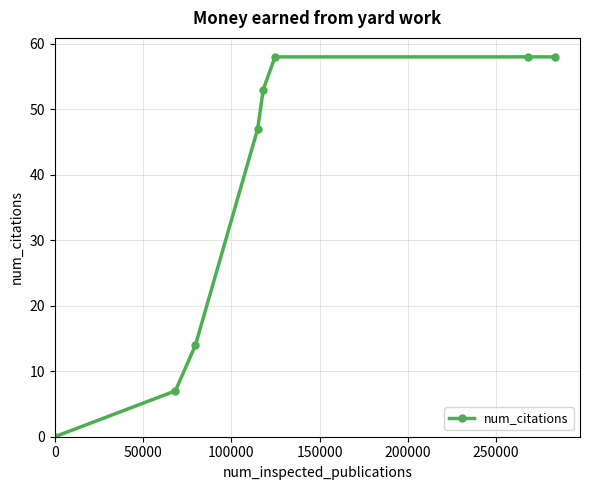

What is the average value?

37